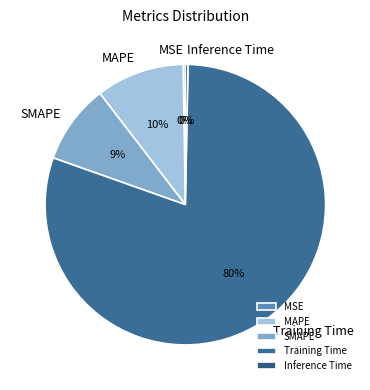

Combined, do Training Time and MAPE account for over 50%?

Yes